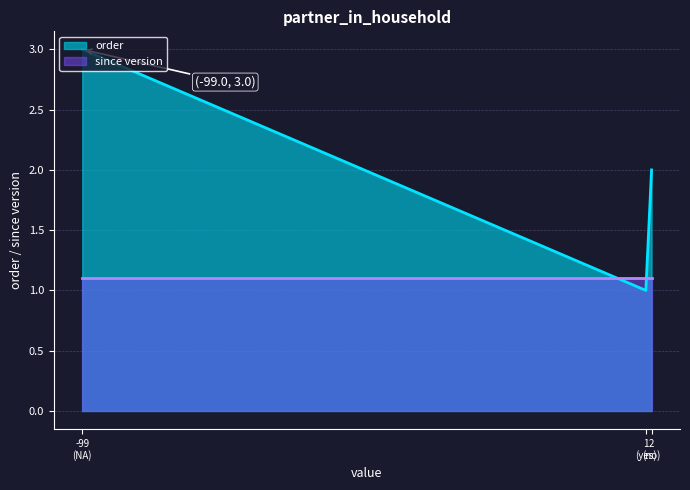

How many lines are shown in the chart?

2